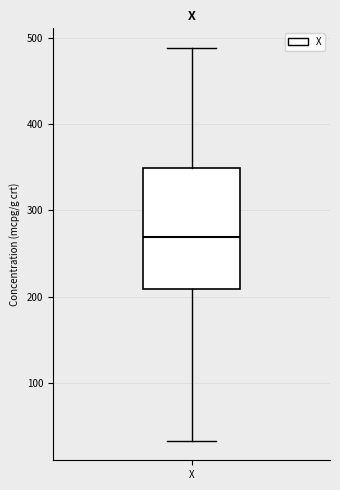

Read this box plot against the y-axis: the position of the median line, the range covered by the box, and the ends of both whiskers. The values are not printed on the chart, so give them approximately, as read against the axis.

median 270, box 210 to 350, whiskers 30 to 490